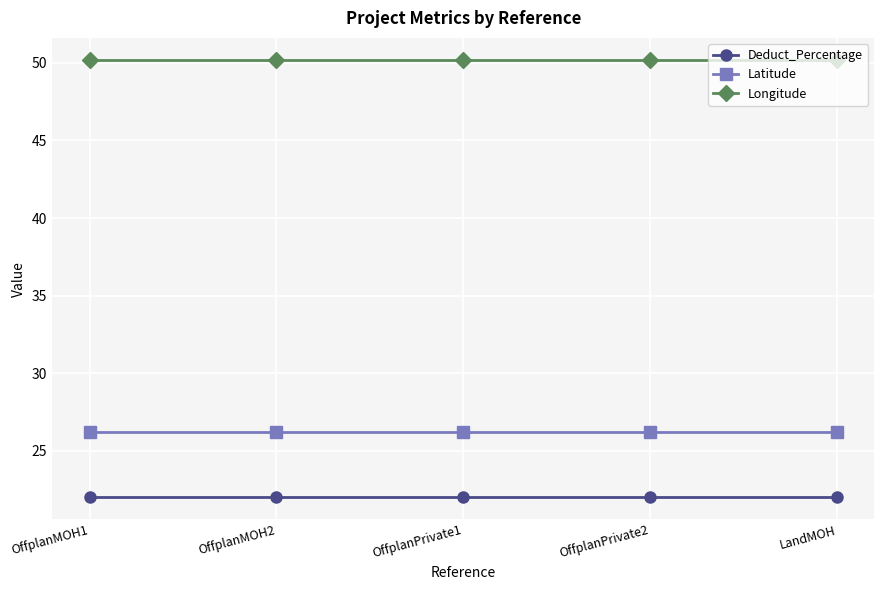

Reading left to right, transcribe all the data shown in this chart.

Deduct_Percentage: 22.0	22.0	22.0	22.0	22.0
Latitude: 26.2	26.2	26.2	26.2	26.2
Longitude: 50.2	50.2	50.2	50.2	50.2